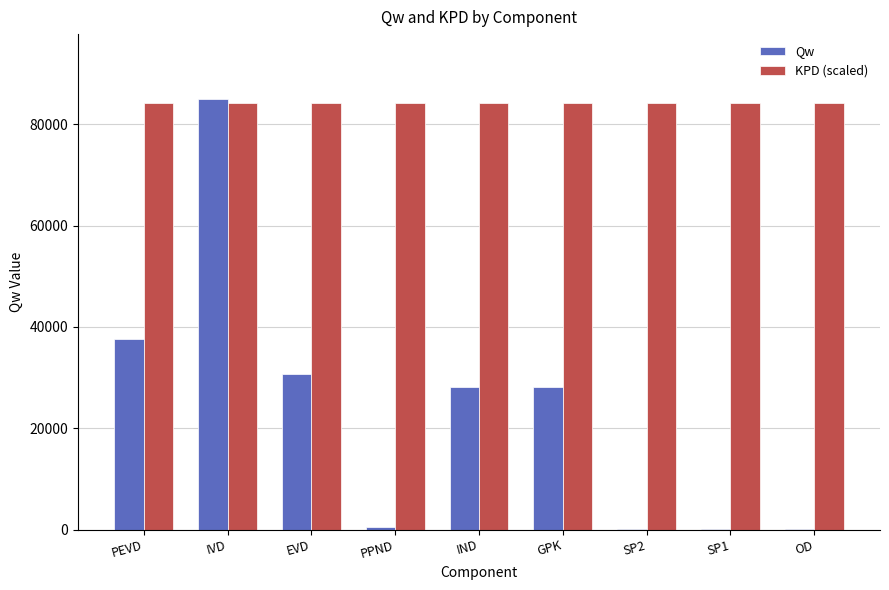

The Qw series shows 9.0 at OD. True or false?

True